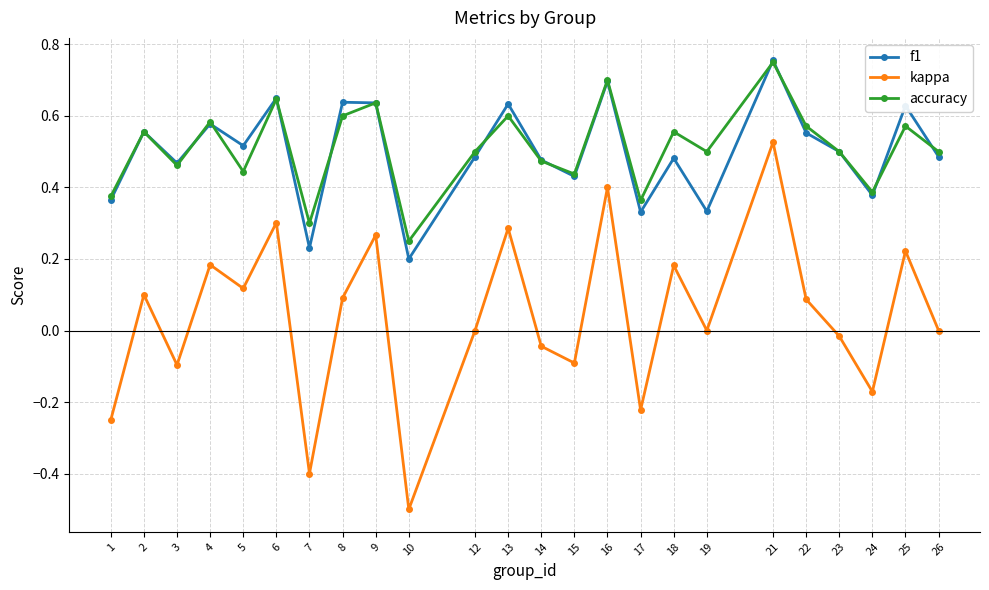

In accuracy, how many points are higher than both neighbors (excluding endpoints)?

9